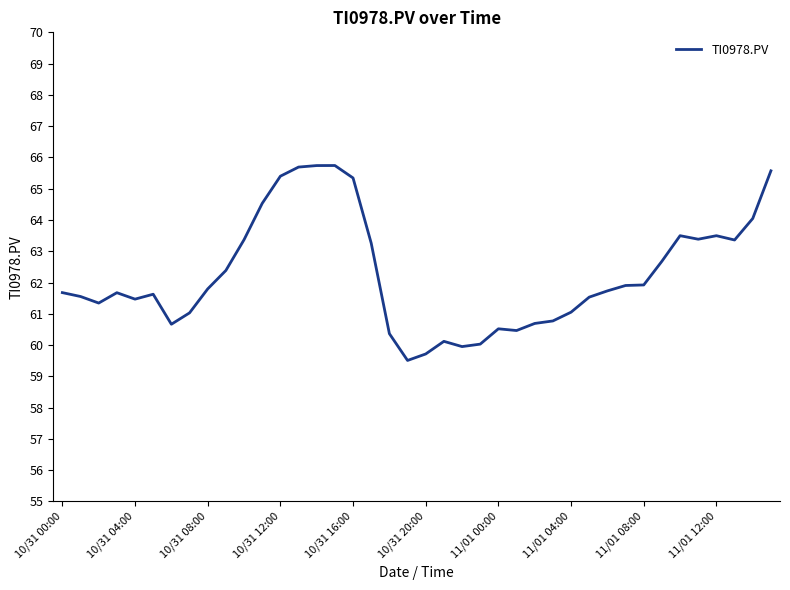

What is the maximum value shown in the chart?

65.7